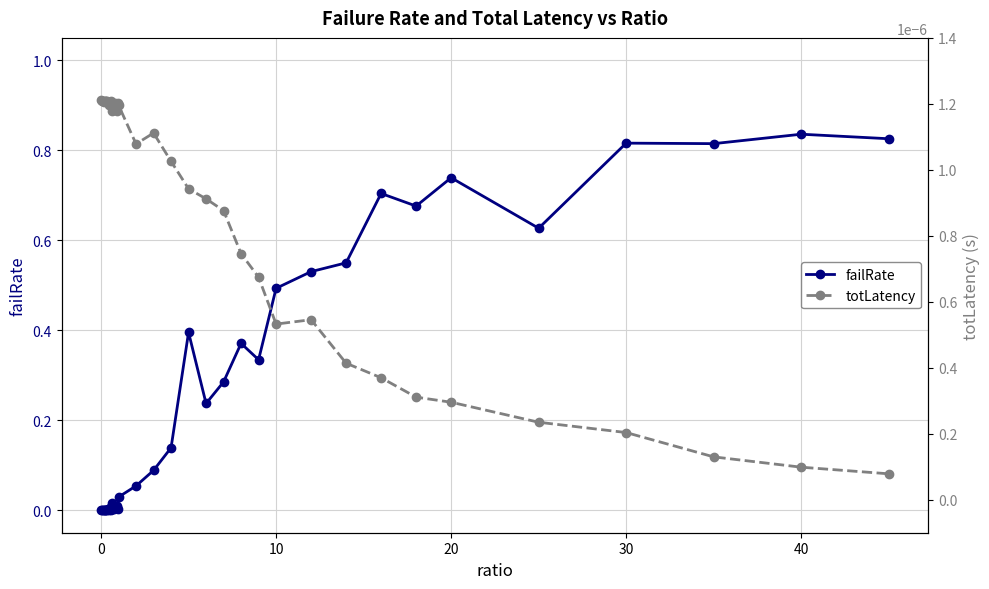

Rank the series by their maximum value, from highest to lowest.

failRate, totLatency